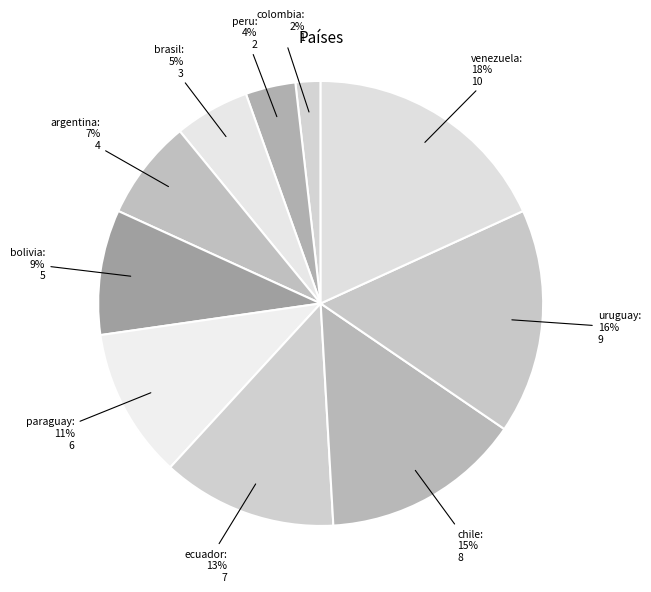

Count the number of slices in the pie.

10